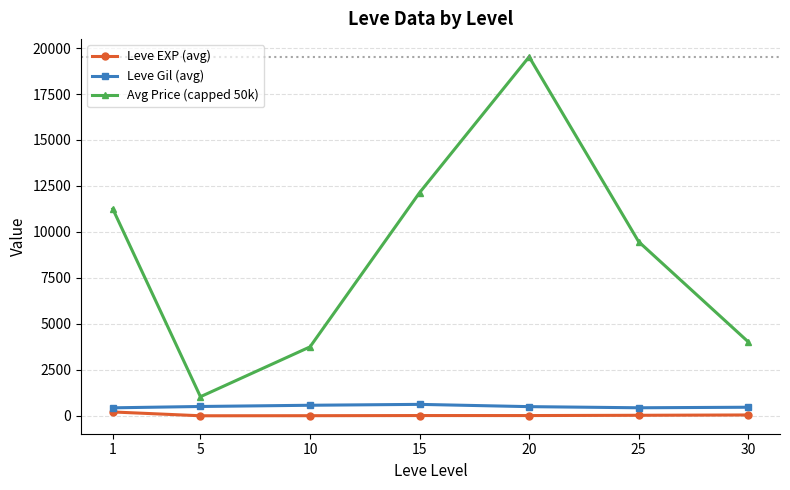

True or false: Avg Price (capped 50k) has more than 1 interior local peaks.

False